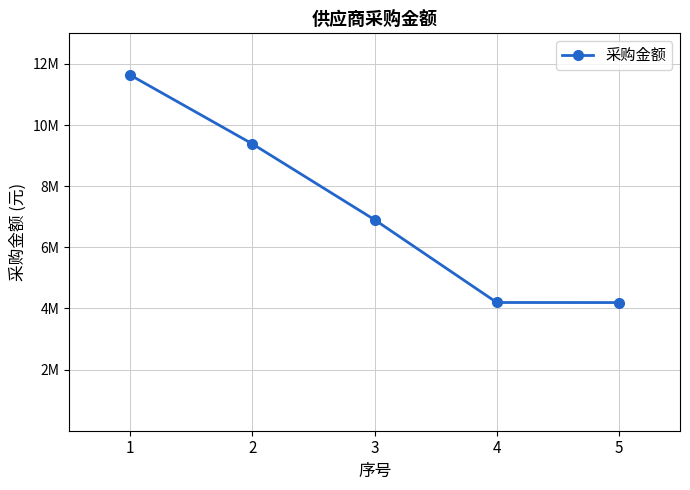

Reading left to right, what are all the values shown in this chart?

1=11632329.3	2=9381239.2	3=6900653.8	4=4194652.2	5=4192798.6